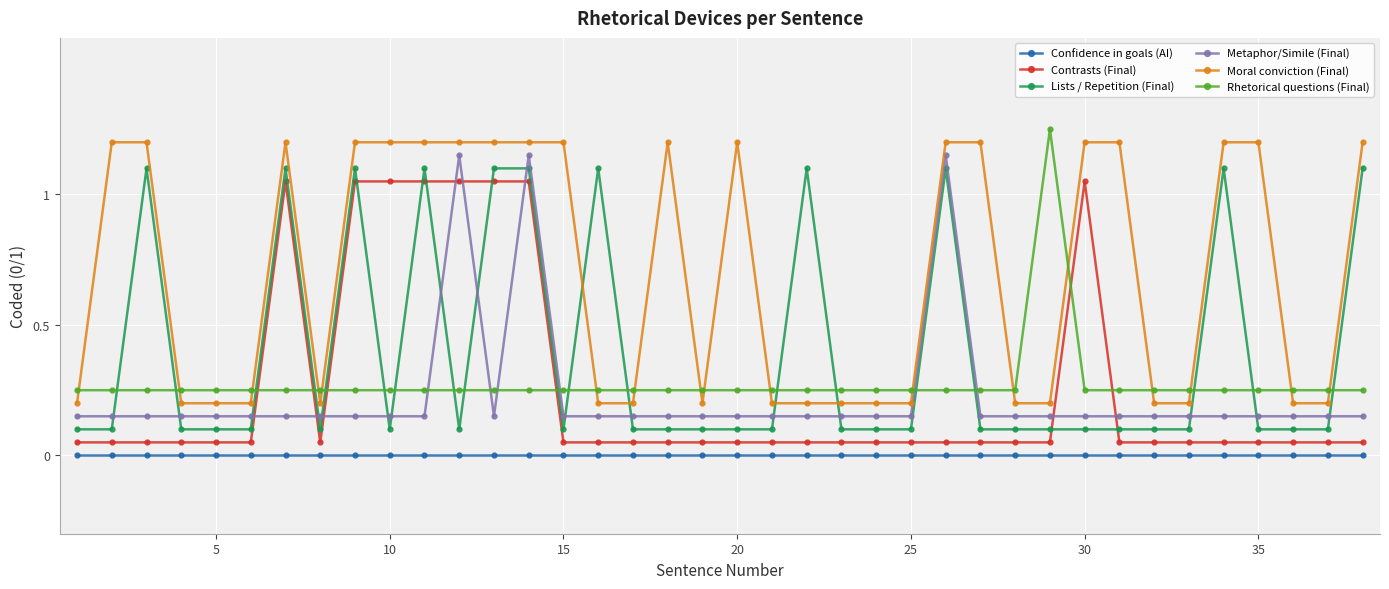

After their last crossing, which series has the higher values: Moral conviction (Final) or Rhetorical questions (Final)?

Moral conviction (Final)